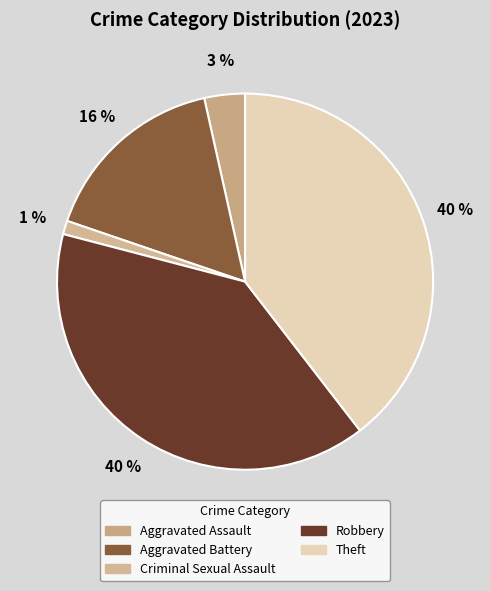

Rank the categories by value from highest to lowest.

Robbery, Theft, Aggravated Battery, Aggravated Assault, Criminal Sexual Assault